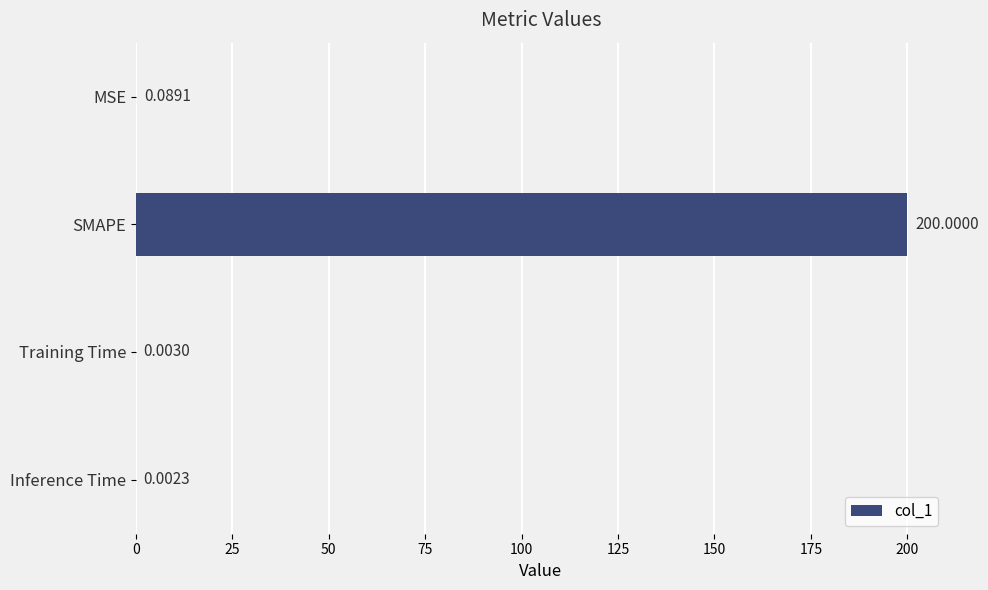

What is the greatest value displayed?

200.0